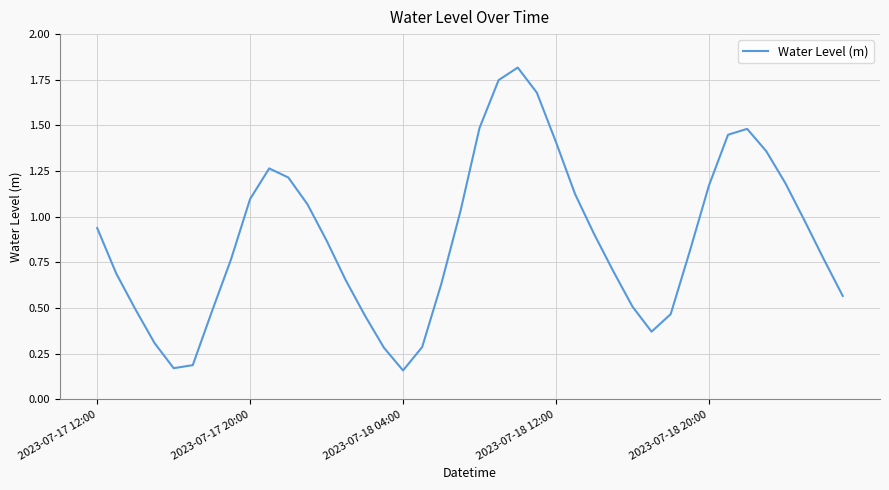

Count the number of categories in the chart.

40